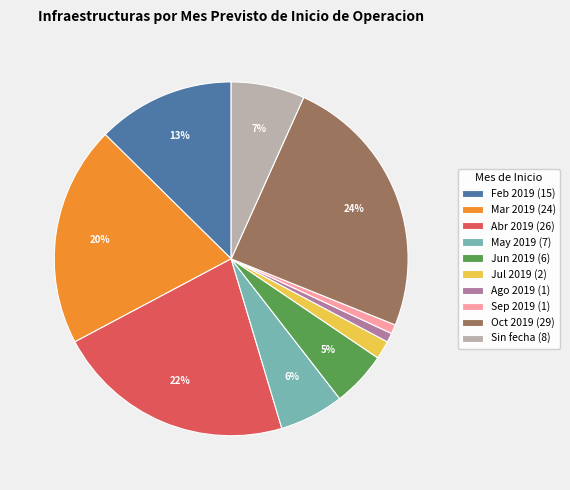

Between Sep 2019 (1) and Oct 2019 (29), which is larger?

Oct 2019 (29)